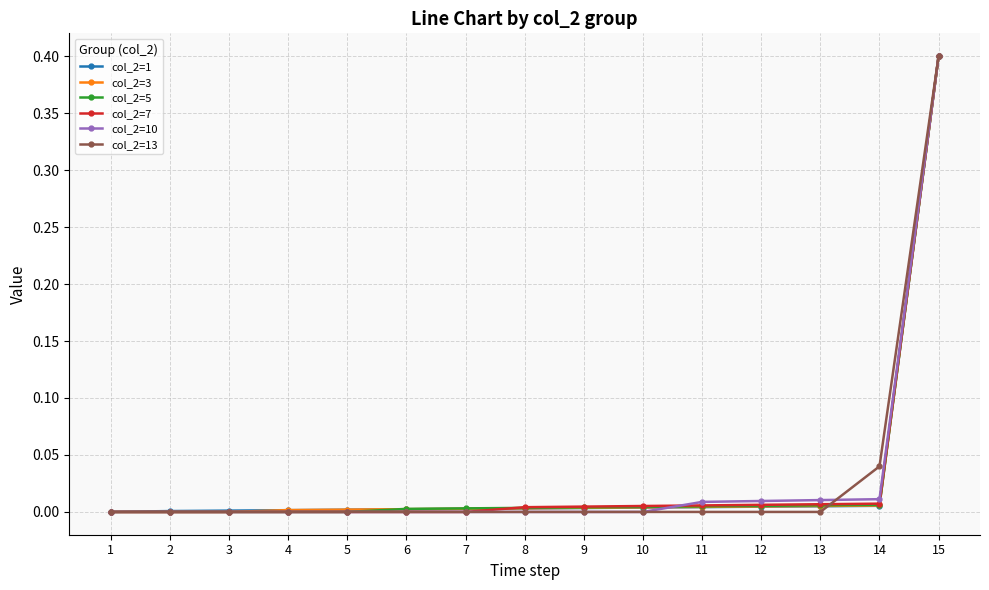

How many categories are shown in the chart?

15